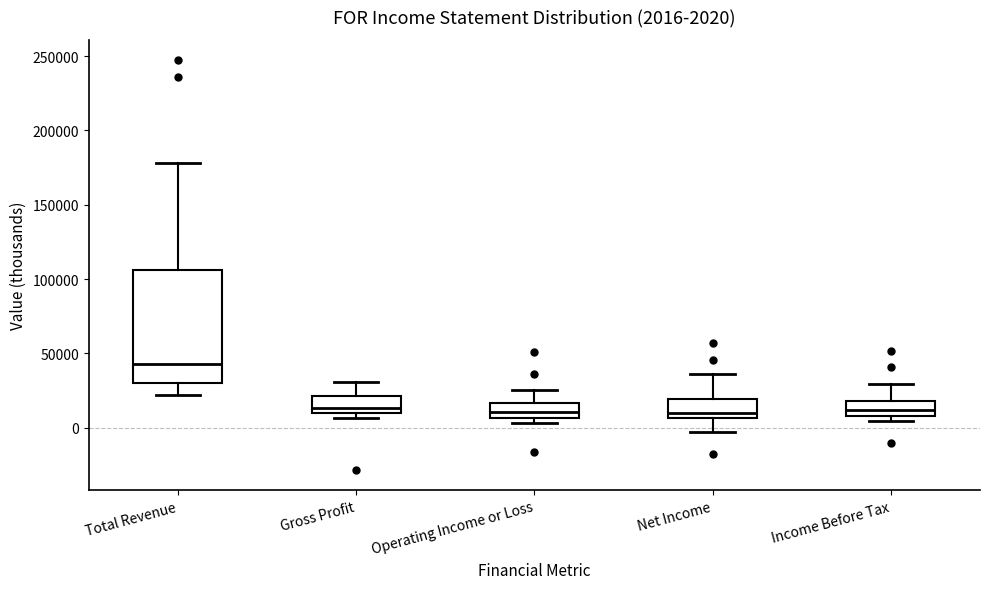

Which box is the tallest, from its lower edge to its upper edge?

Total Revenue